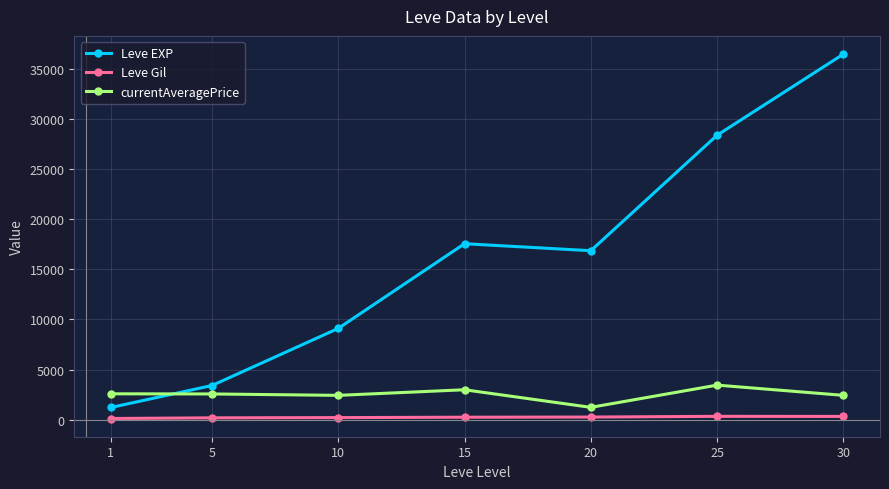

What is the highest value of the currentAveragePrice series?

3444.8